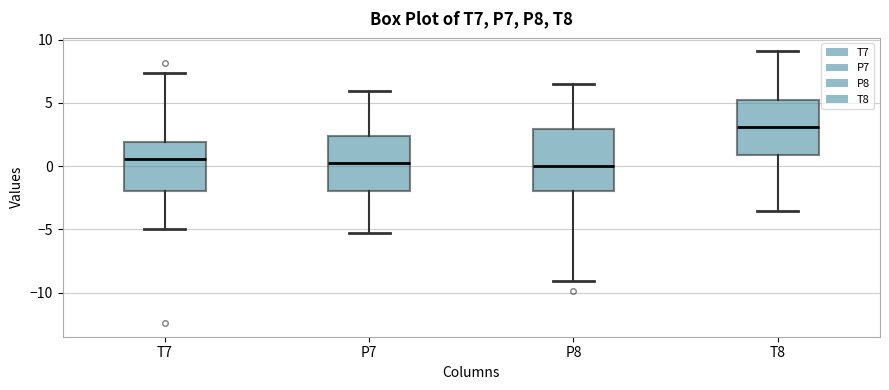

Reading left to right, transcribe this box plot: for each box, give where its median line is, the range the box spans, and where its two whiskers end, as read against the y-axis. The values are not printed on the chart, so give them approximately, as read against the axis.

T7: median 0.5, box -2.0 to 2.0, whiskers -5.0 to 7.5
P7: median 0.0, box -2.0 to 2.5, whiskers -5.5 to 6.0
P8: median 0.0, box -2.0 to 3.0, whiskers -9.0 to 6.5
T8: median 3.0, box 1.0 to 5.0, whiskers -3.5 to 9.0